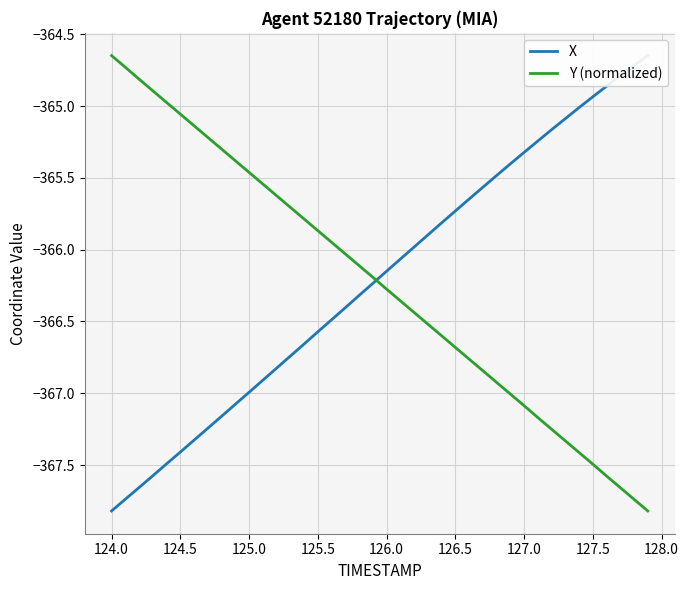

How many data points in X are less than -366?

22